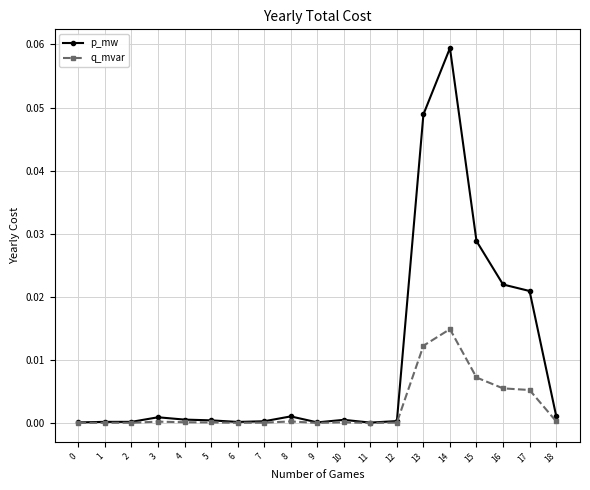

Is the value of q_mvar at 6 greater than the value of p_mw at 14?

No